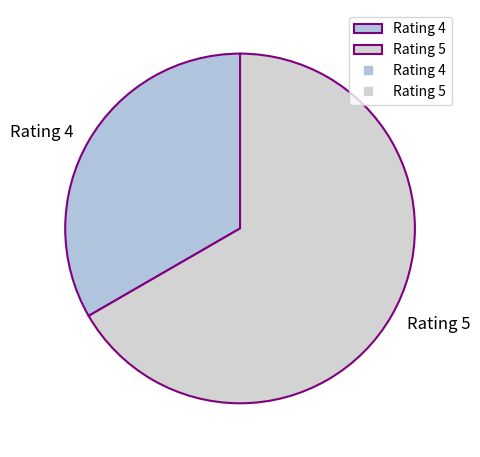

Which slice represents more than half of the pie?

Rating 5